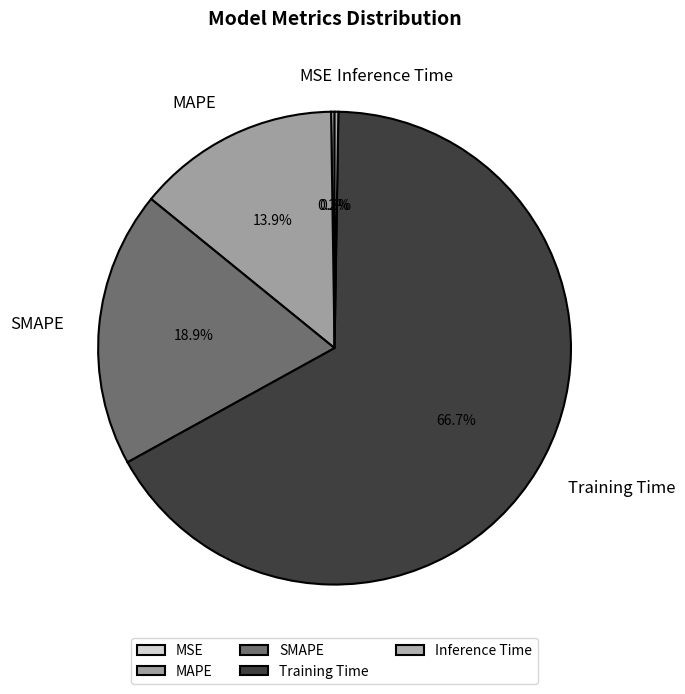

What is the largest slice in the pie chart?

Training Time